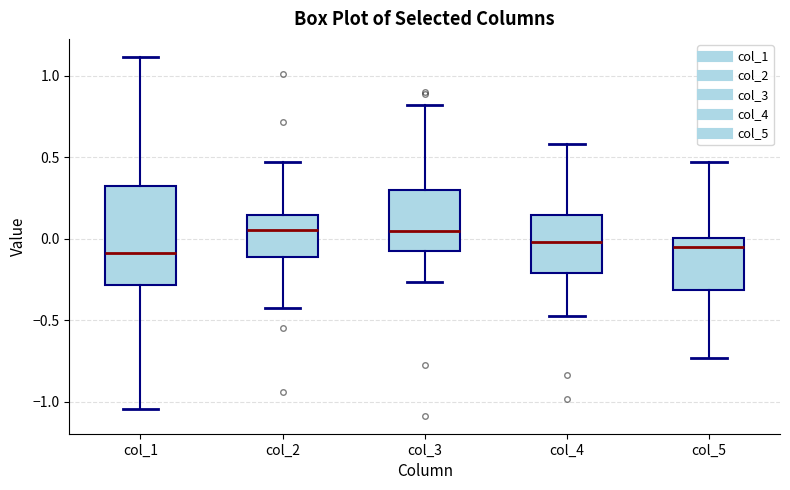

Reading left to right, read every box against the y-axis: the position of its median line, the range the box covers, and the ends of its whiskers. The values are not printed on the chart, so give them approximately, as read against the axis.

col_1: median -0.10, box -0.30 to 0.30, whiskers -1.05 to 1.10
col_2: median 0.05, box -0.10 to 0.15, whiskers -0.45 to 0.45
col_3: median 0.05, box -0.10 to 0.30, whiskers -0.25 to 0.80
col_4: median 0.00, box -0.20 to 0.15, whiskers -0.50 to 0.60
col_5: median -0.05, box -0.30 to 0.00, whiskers -0.75 to 0.45